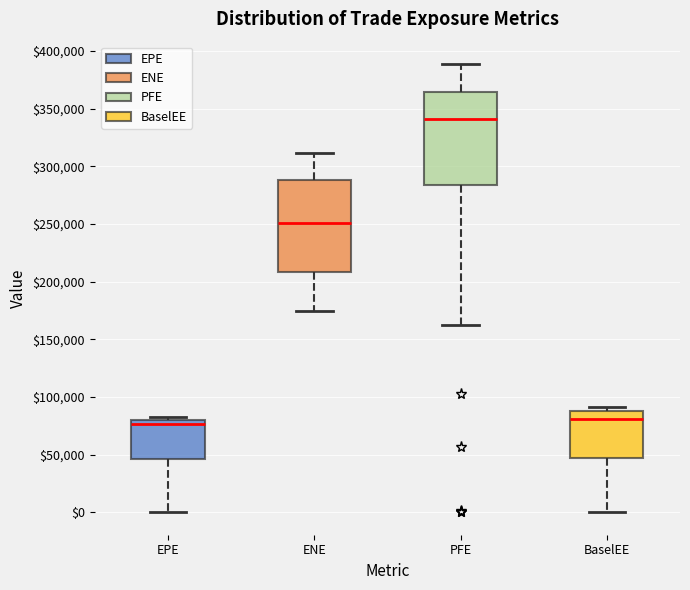

Reading left to right, read every box against the y-axis: the position of its median line, the range the box covers, and the ends of its whiskers. The values are not printed on the chart, so give them approximately, as read against the axis.

EPE: median 75000, box 45000 to 80000, whiskers 0 to 80000 (just above the box's upper edge)
ENE: median 250000, box 210000 to 290000, whiskers 175000 to 310000
PFE: median 340000, box 285000 to 365000, whiskers 165000 to 390000
BaselEE: median 80000, box 45000 to 90000, whiskers 0 to 90000 (just above the box's upper edge)